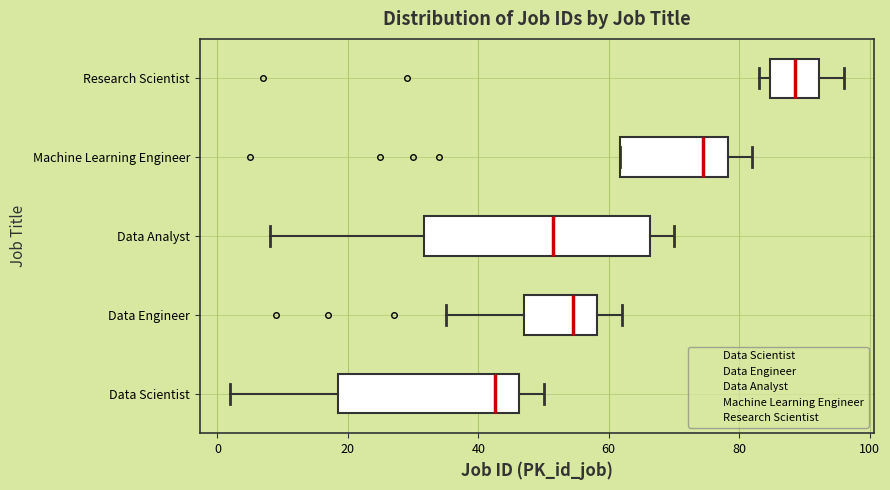

Which box's median line is the furthest to the right?

Research Scientist